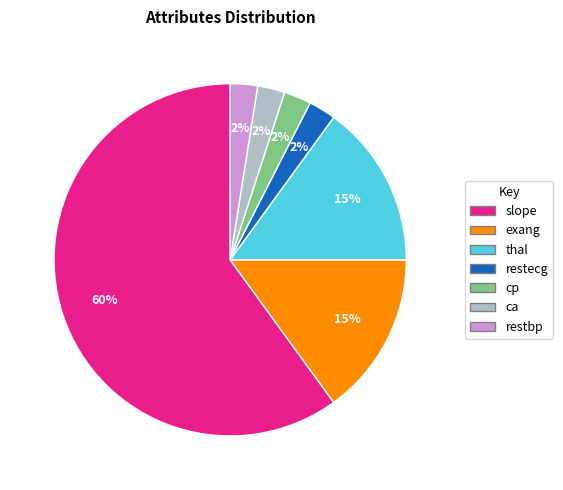

Is the sum of ca and restbp greater than half?

No